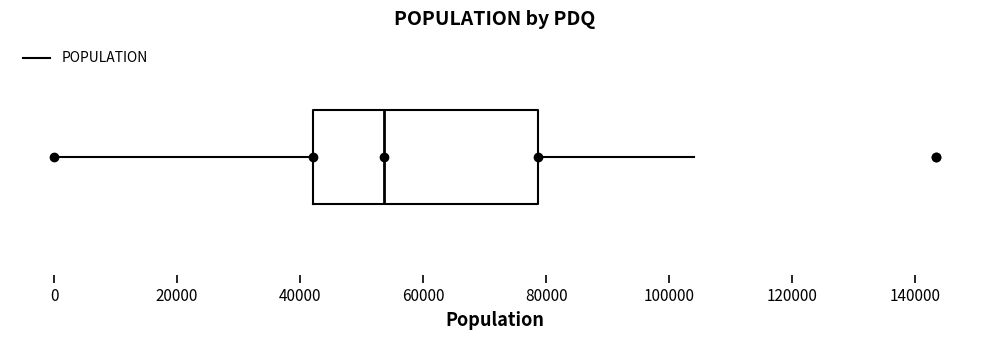

Read this box plot against the x-axis: the position of the median line, the range covered by the box, and the ends of both whiskers. The values are not printed on the chart, so give them approximately, as read against the axis.

median 54000, box 42000 to 78000, whiskers 0 to 104000